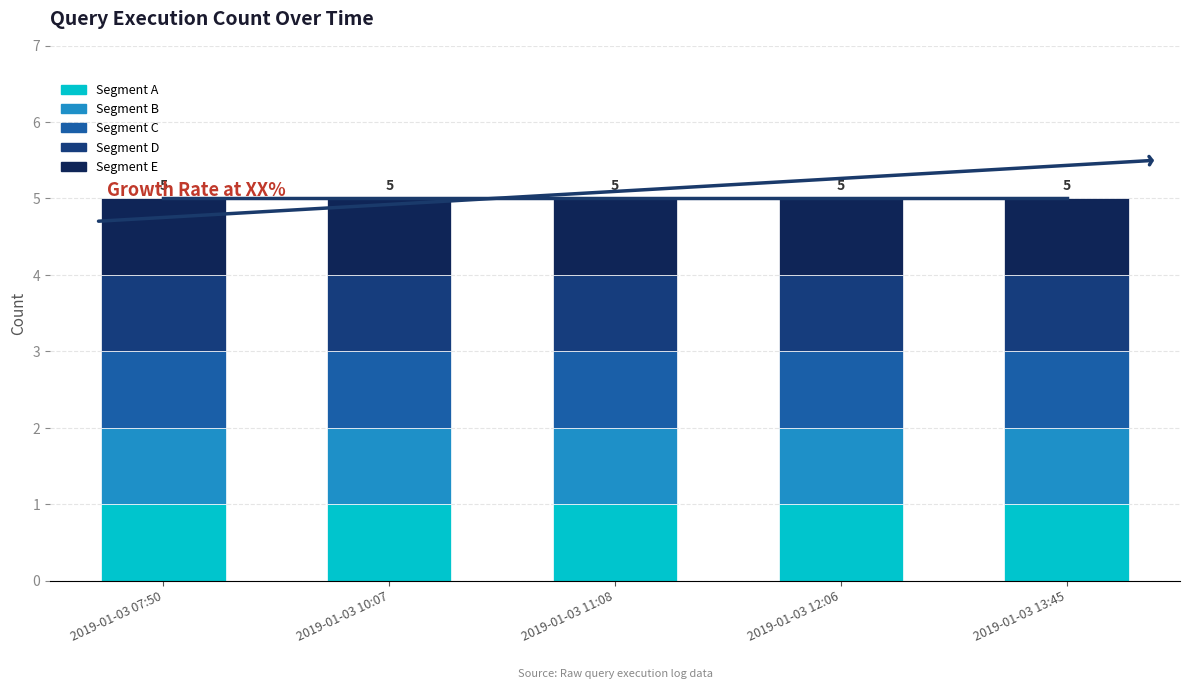

What is the label of the 5th bar from the left?

2019-01-03 13:45